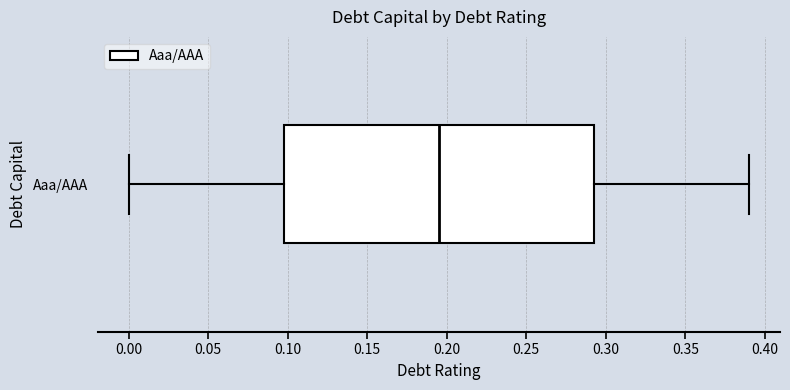

Where is the right edge of the box for Aaa/AAA on the x-axis? The values are not printed on the chart, so give them approximately, as read against the axis.

0.295